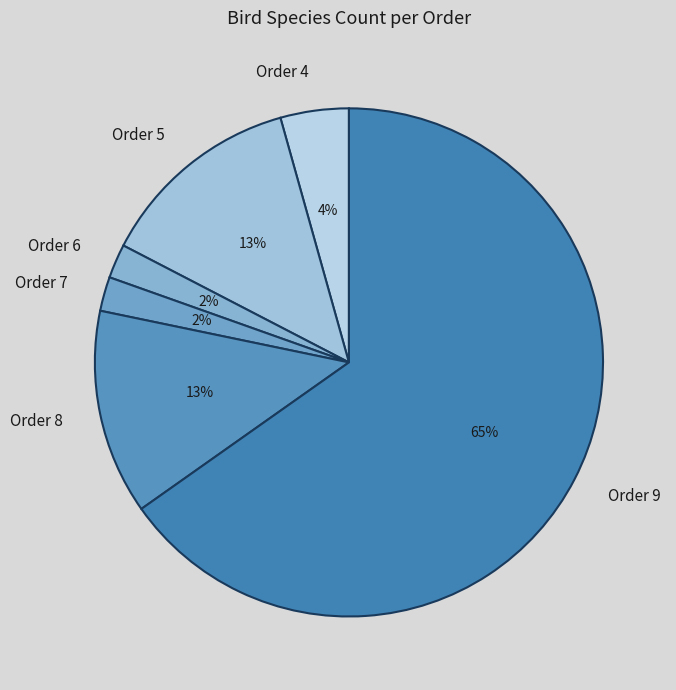

What percentage is the Order 6 slice, to the nearest percent?

2%